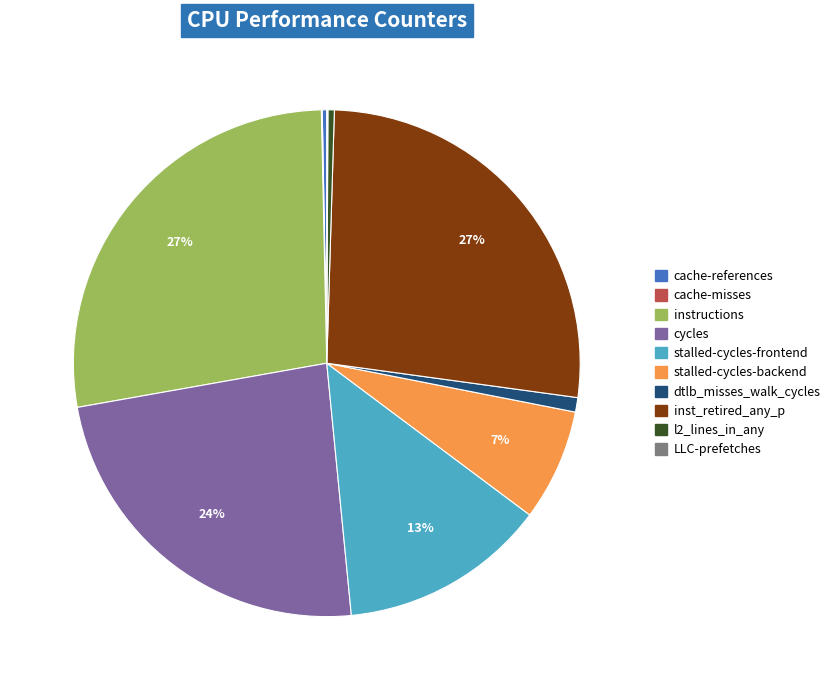

Is inst_retired_any_p the majority of the pie?

No